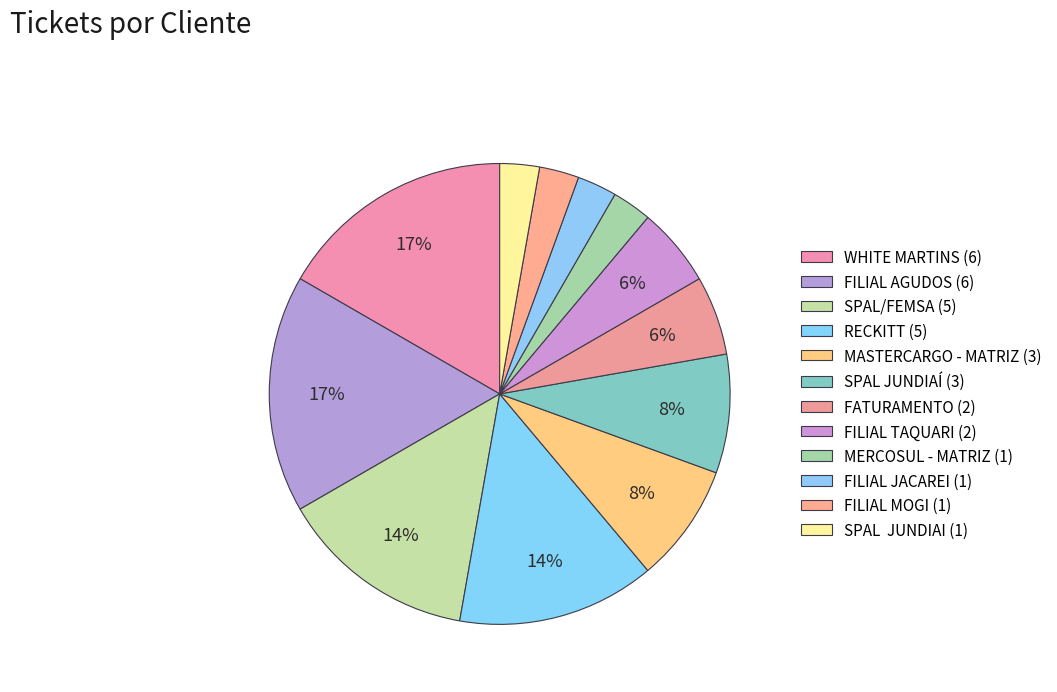

How many segments does this pie chart have?

12